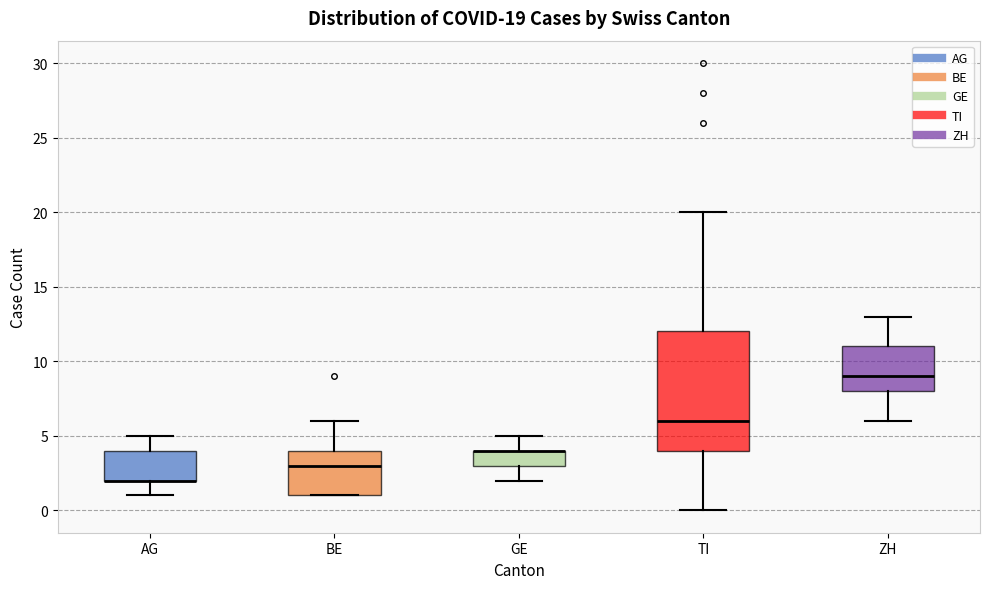

Which box is the tallest, from its lower edge to its upper edge?

TI